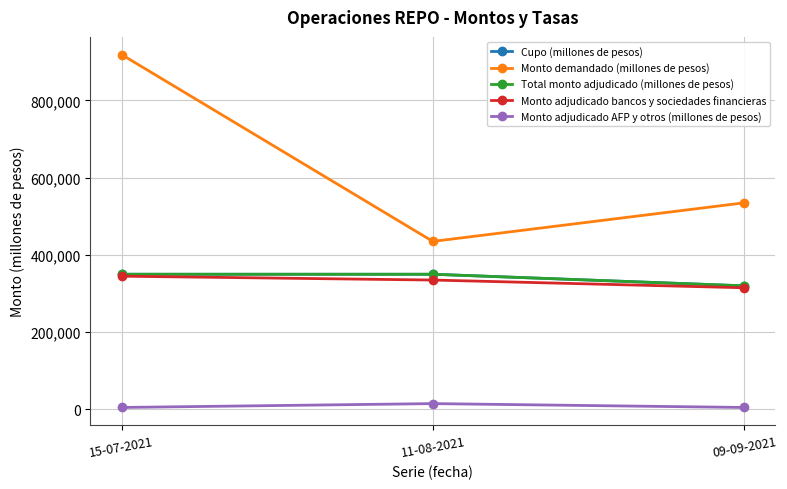

Rank the series at 15-07-2021 from lowest to highest value.

Monto adjudicado AFP y otros (millones de pesos), Monto adjudicado bancos y sociedades financieras, Cupo (millones de pesos), Total monto adjudicado (millones de pesos), Monto demandado (millones de pesos)